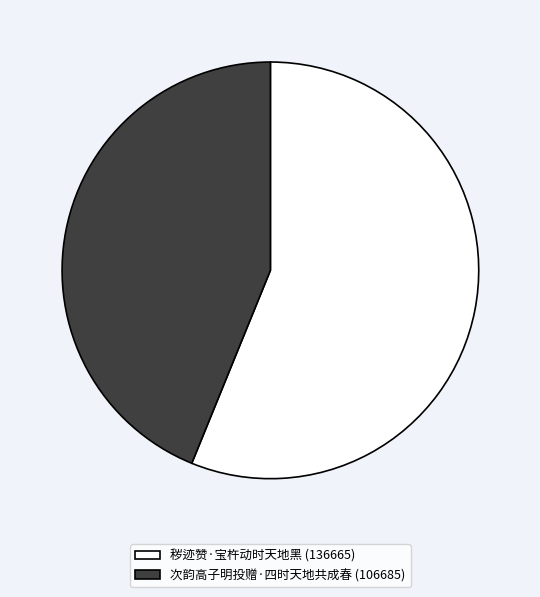

Count the number of slices in the pie.

2